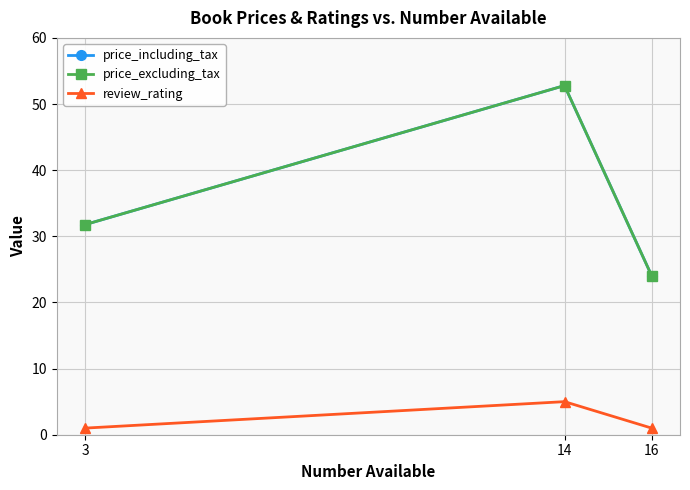

Is it true that price_including_tax equals 15.2 at 14?

False